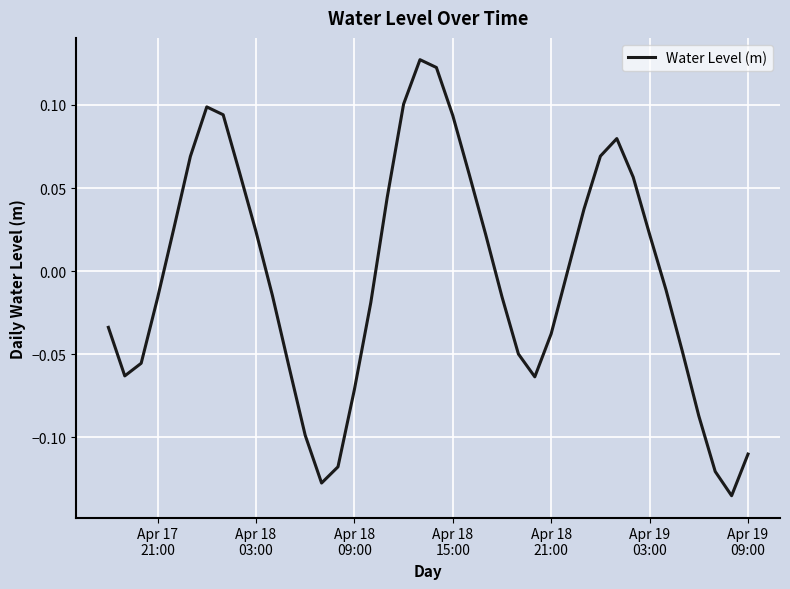

What is the difference between the maximum and minimum values?

0.3